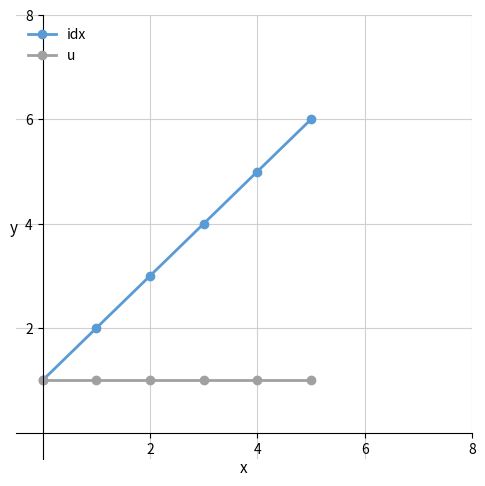

Which series has the widest spread of values?

idx